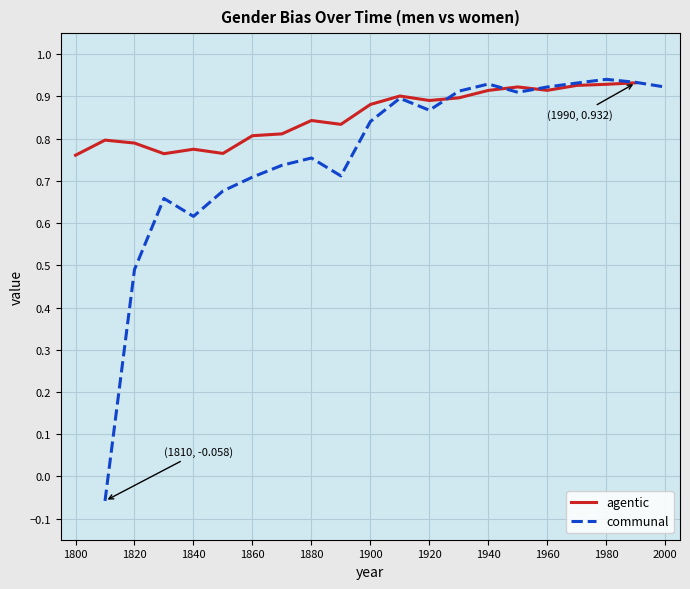

What is the lowest value of the communal series?

-0.1